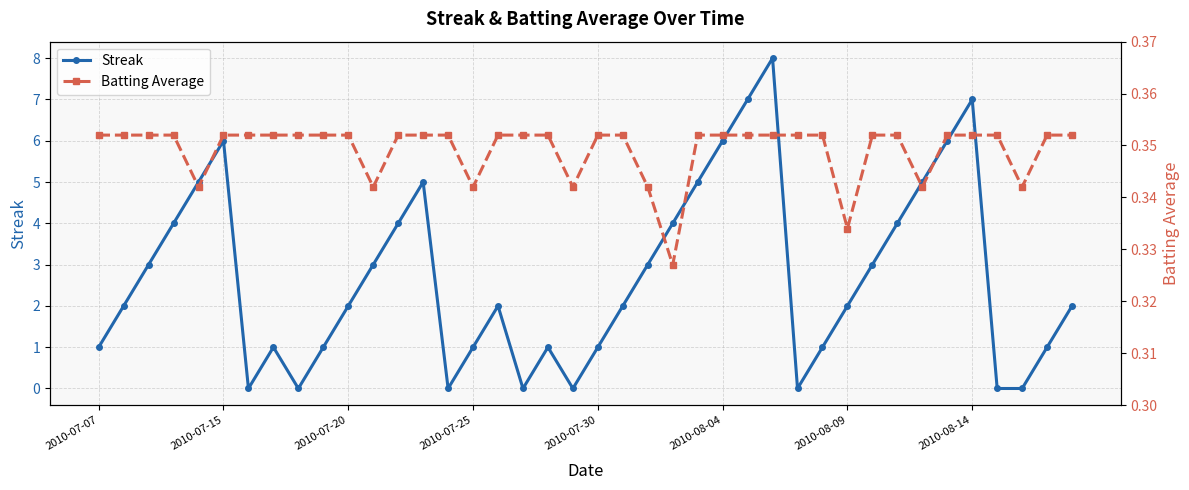

At how many categories does at least one series exceed 1?

24